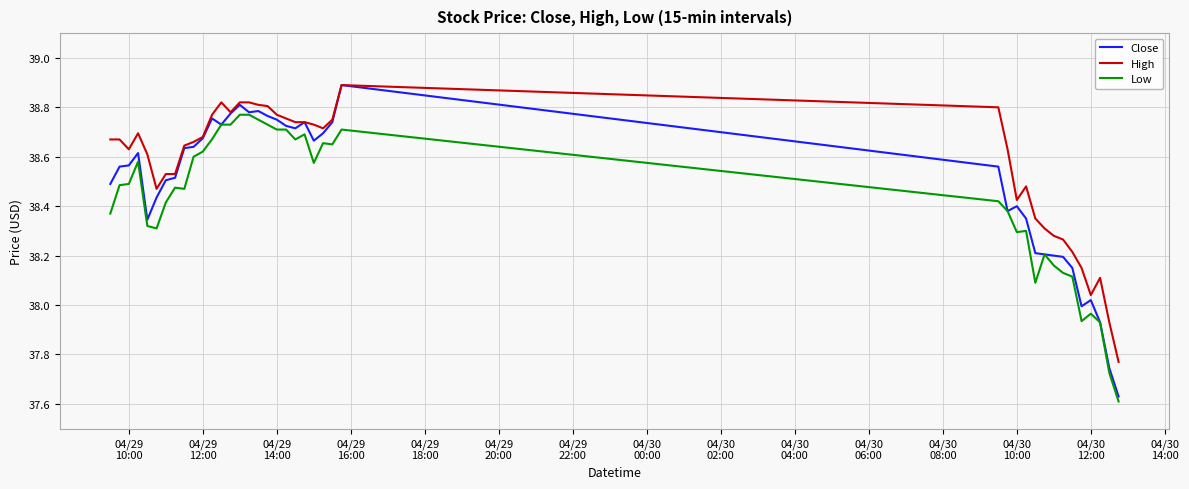

List the series in order of their overall mean, lowest first.

Low, Close, High